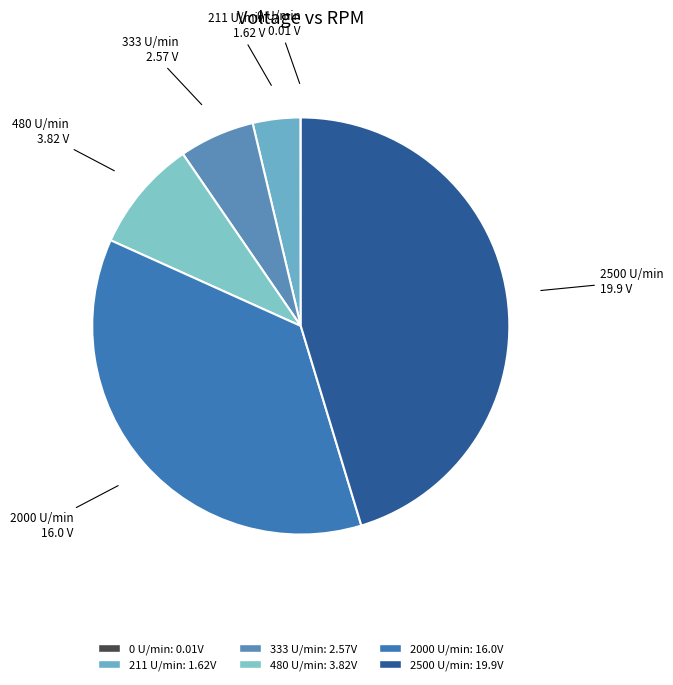

Count the number of slices in the pie.

6